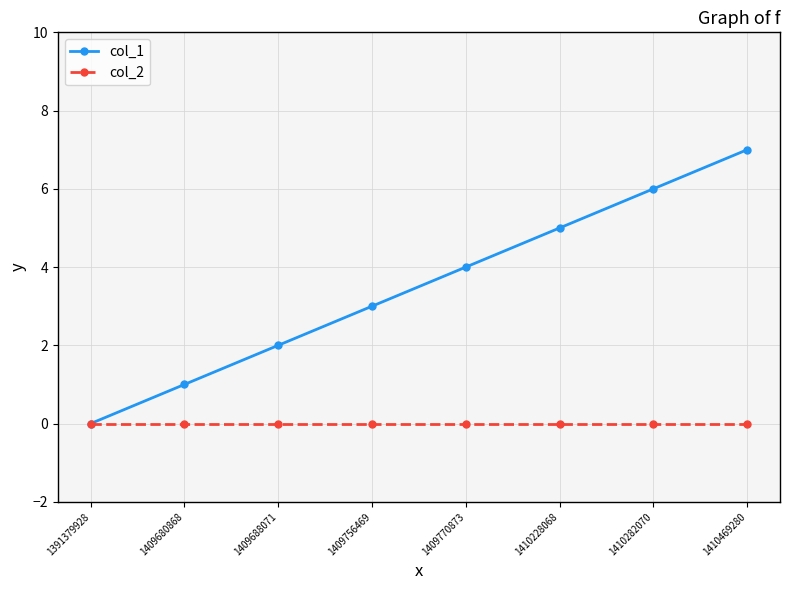

What is the greatest value displayed?

7